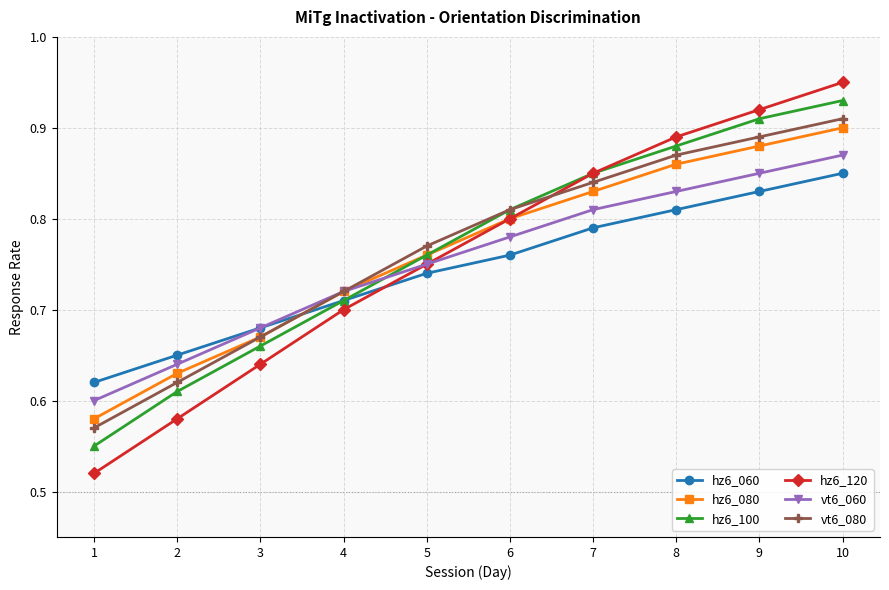

What is the total value across all series at 1?

3.4